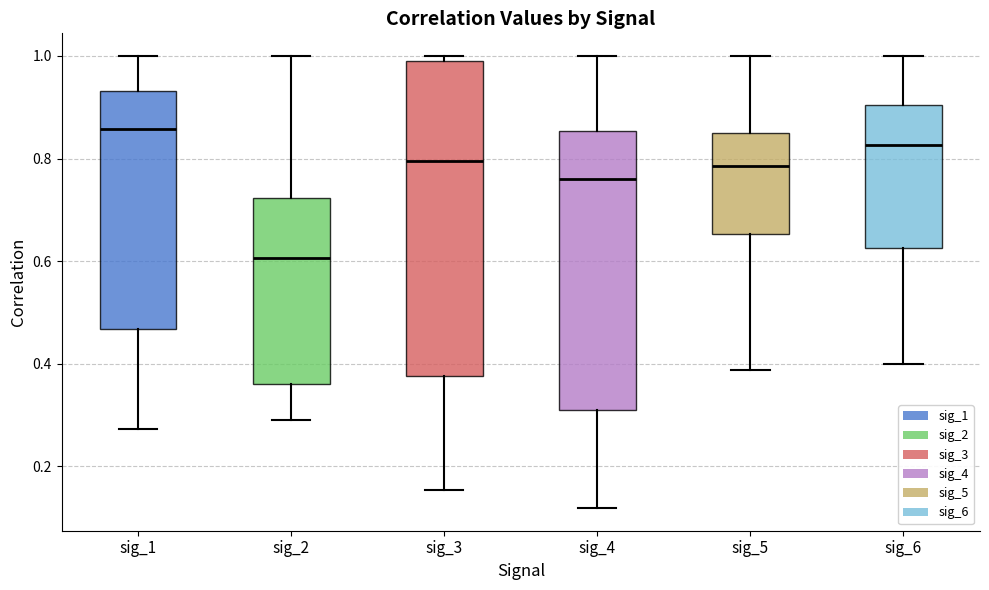

Where does the median line of the box for sig_5 sit on the y-axis? The values are not printed on the chart, so give them approximately, as read against the axis.

0.78